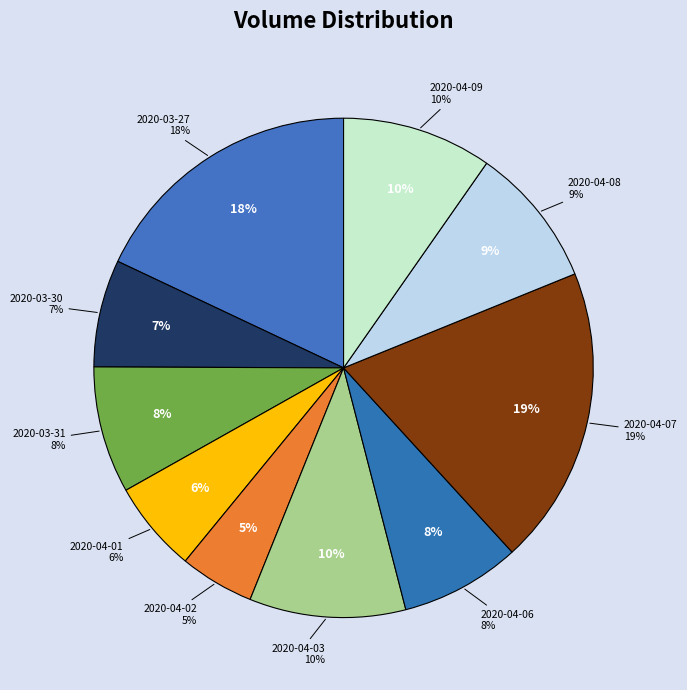

To the nearest percent, what percentage of the pie is 2020-04-06?

8%